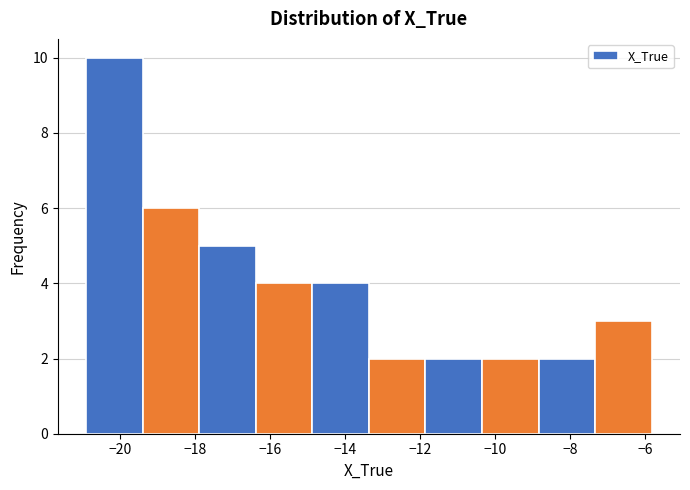

Reading left to right, list every bar in this chart as the range it spans on the x-axis followed by its height. Neither the bar edges nor the heights are printed on the chart, so give them approximately, as read against the axes.

-20.8 to -19.4: 10
-19.4 to -17.8: 6
-17.8 to -16.4: 5
-16.4 to -14.8: 4
-14.8 to -13.4: 4
-13.4 to -11.8: 2
-11.8 to -10.4: 2
-10.4 to -8.8: 2
-8.8 to -7.4: 2
-7.4 to -5.8: 3